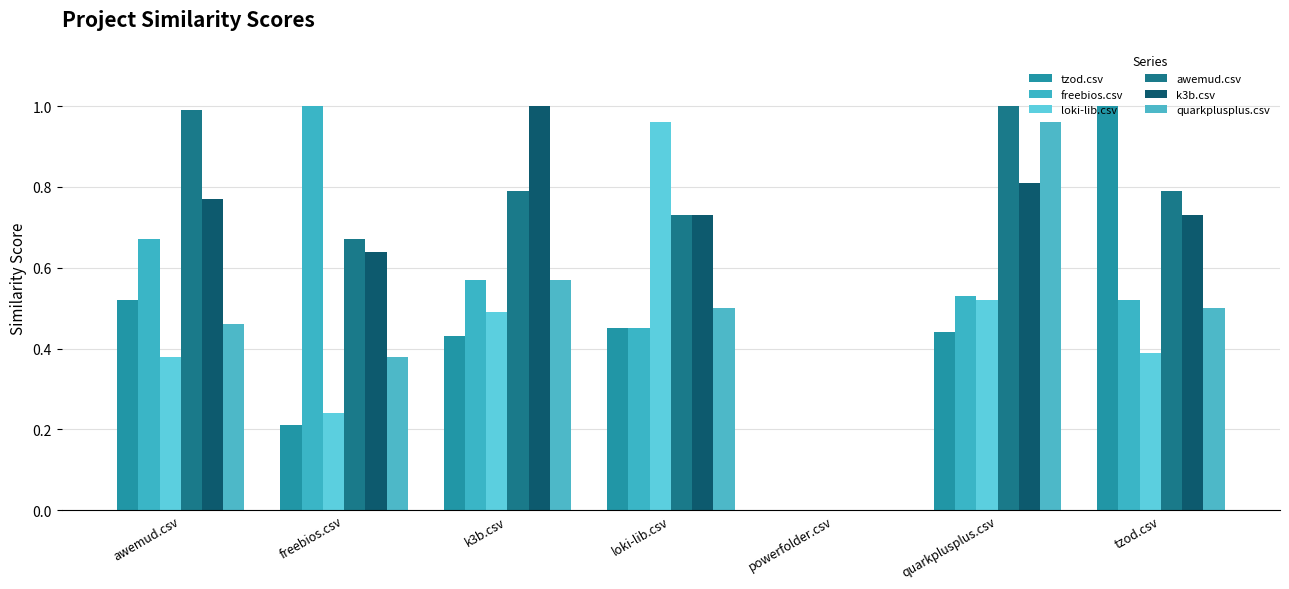

How many categories are shown in the chart?

7